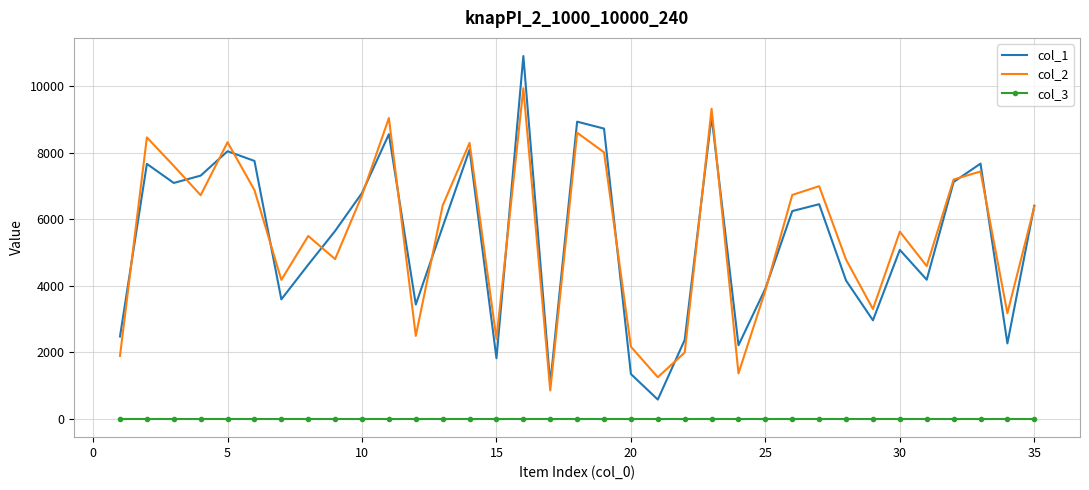

Rank the series by their maximum value, from highest to lowest.

col_1, col_2, col_3